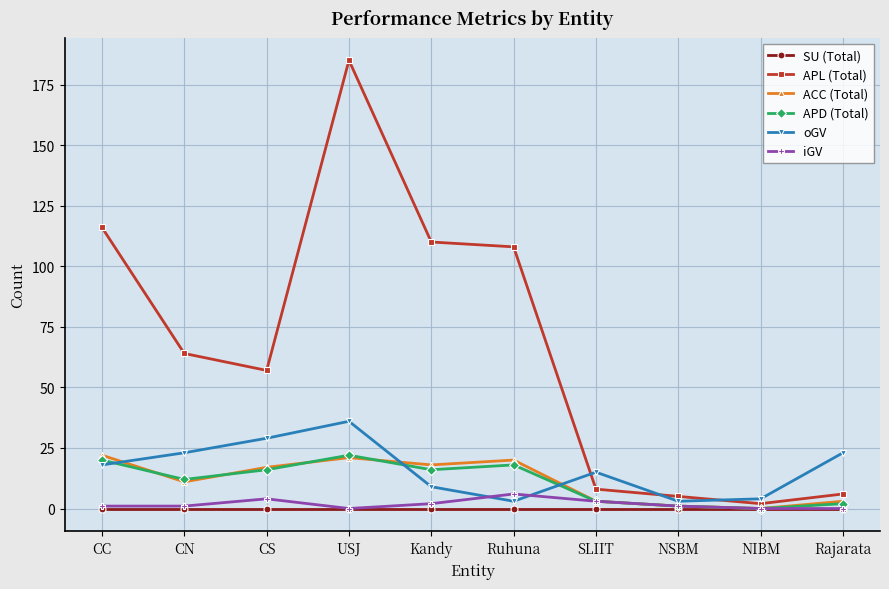

Is the value of iGV at CC greater than the value of APD (Total) at Kandy?

No